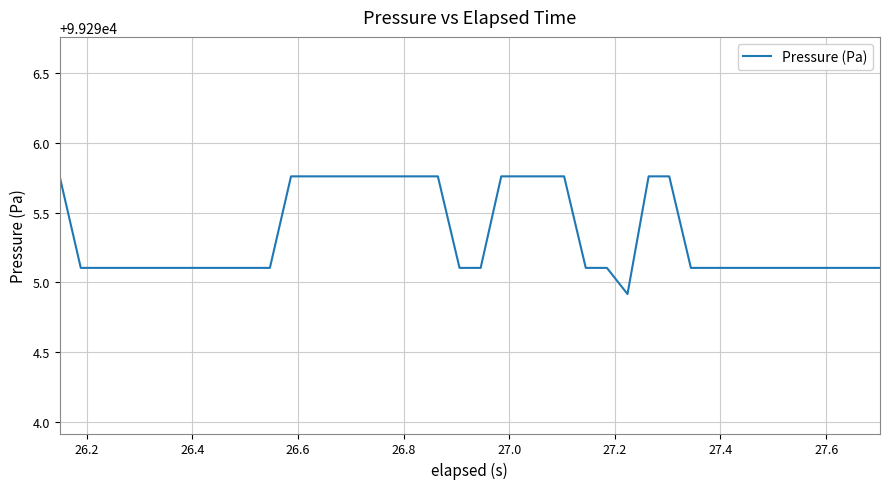

What is the difference between the maximum and minimum values?

0.8